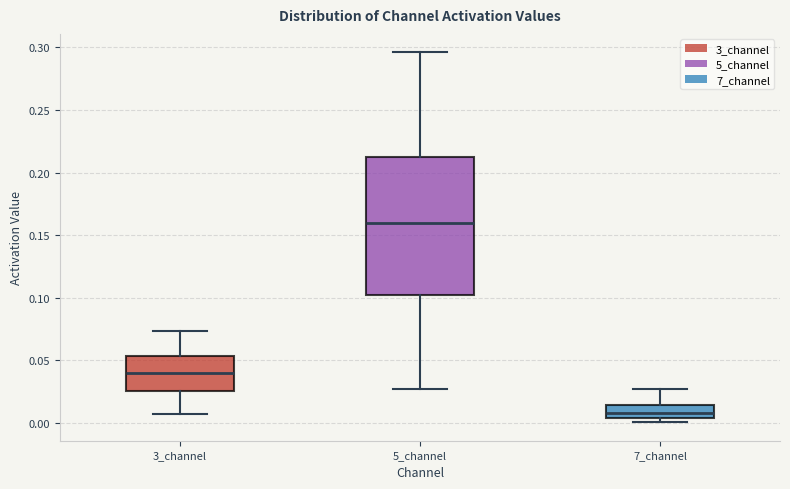

Where does the median line of the box for 3_channel sit on the y-axis? The values are not printed on the chart, so give them approximately, as read against the axis.

0.040